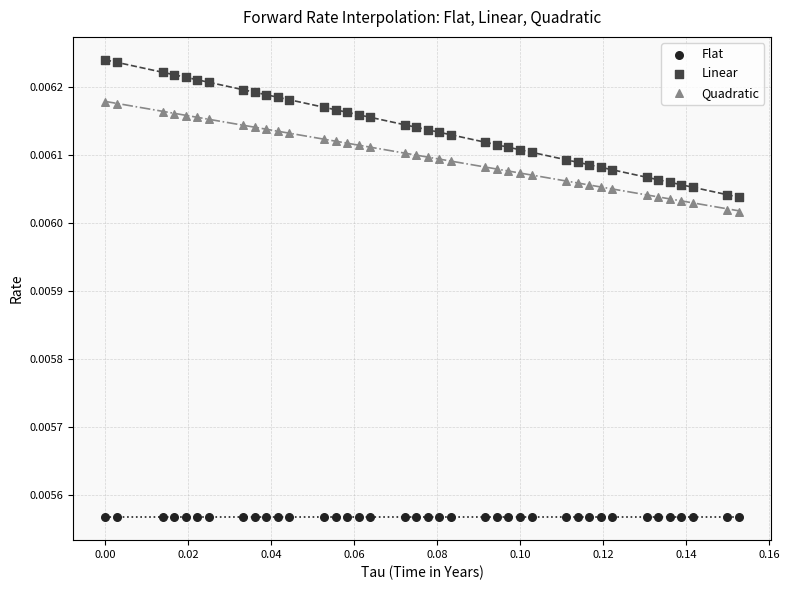

Which series reaches the maximum Y coordinate?

Linear